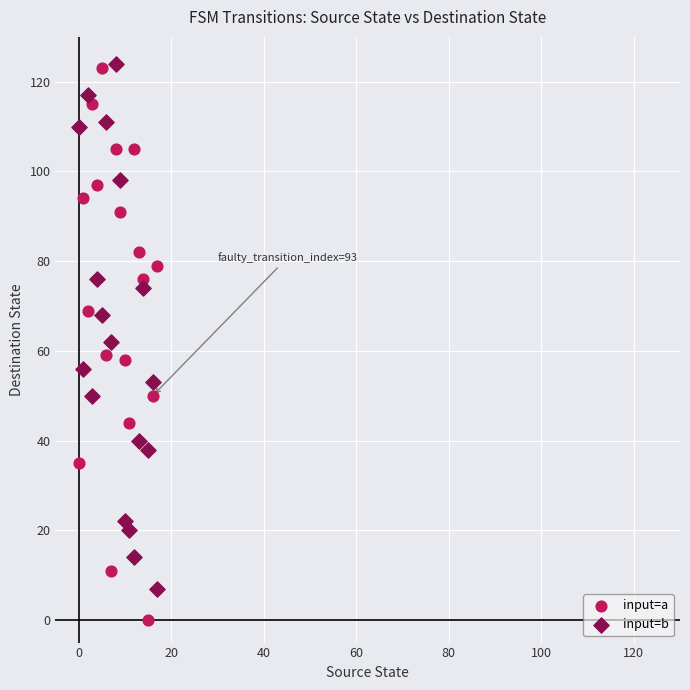

Which series contains the lowest Y value?

input=a